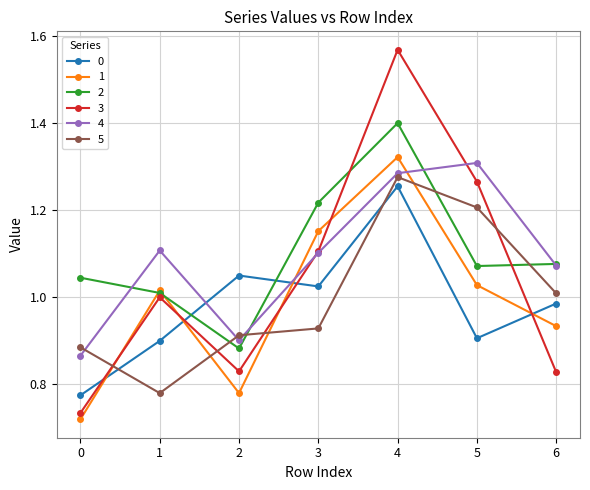

What is the sum of all 5 values?

7.0